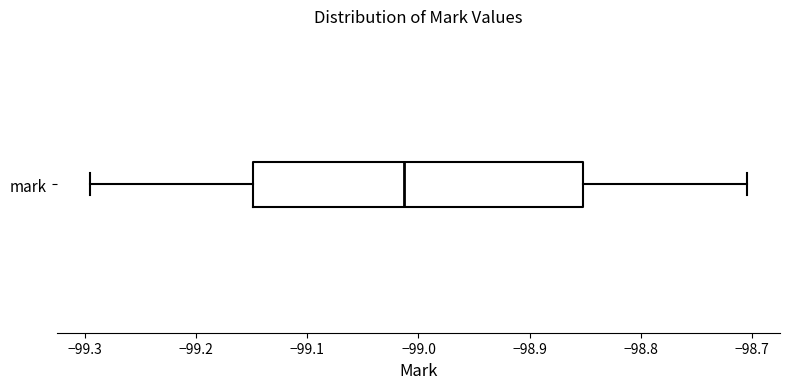

Read this box plot against the x-axis: the position of the median line, the range covered by the box, and the ends of both whiskers. The values are not printed on the chart, so give them approximately, as read against the axis.

median -99.01, box -99.15 to -98.85, whiskers -99.30 to -98.70